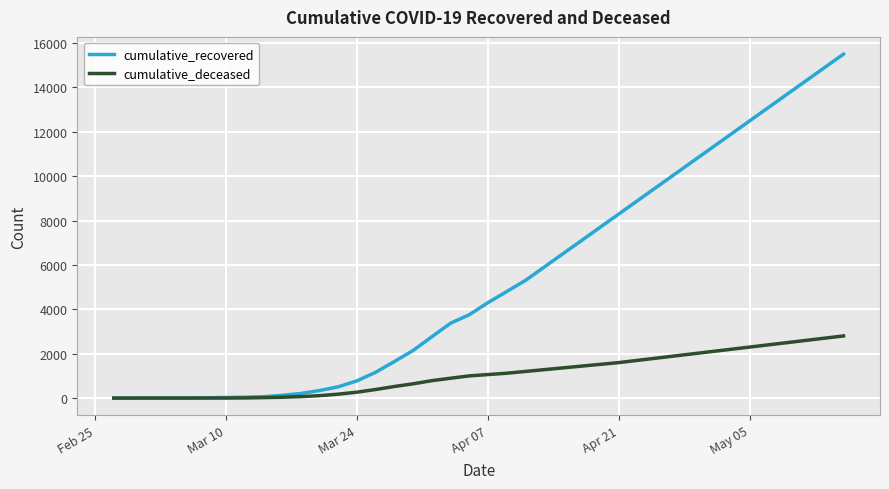

What is the highest value of the cumulative_deceased series?

2800